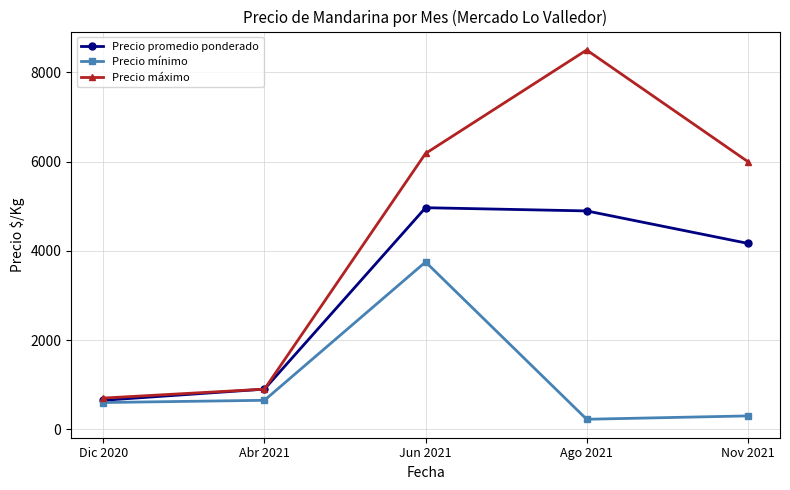

List the series in order of their overall mean, lowest first.

Precio mínimo, Precio promedio ponderado, Precio máximo